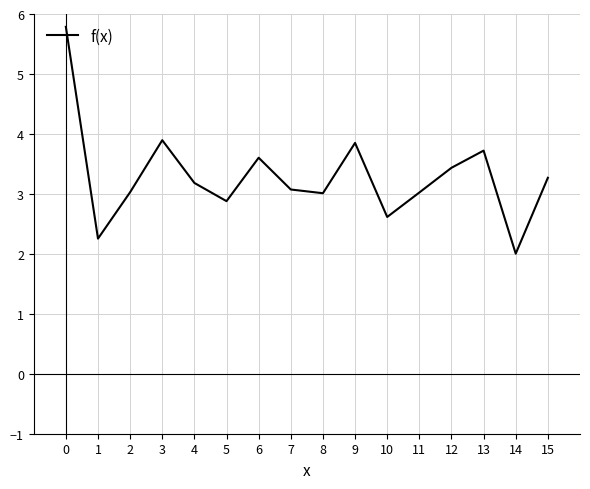

Approximately how many times larger is the value at 13 compared to 15?

1.1